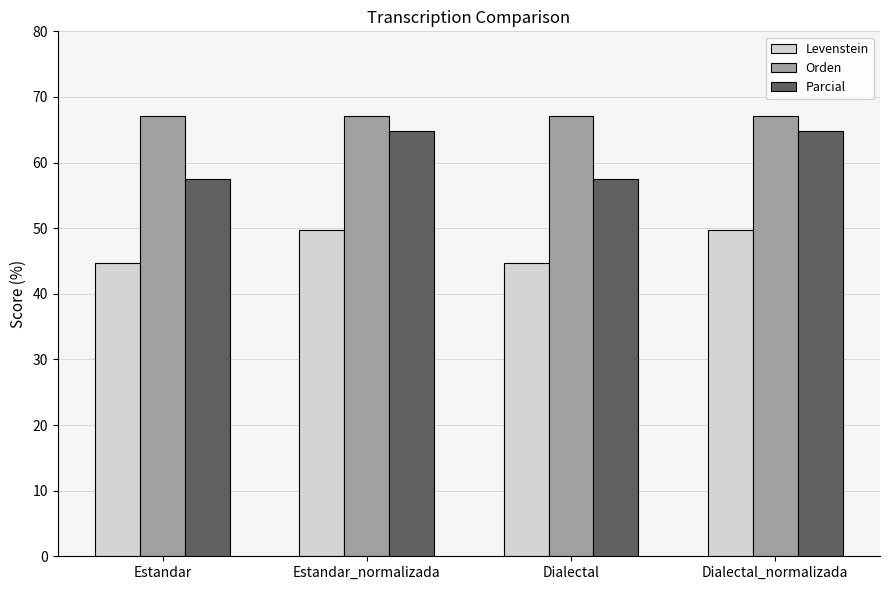

The Orden series shows 27.1 at Estandar_normalizada. True or false?

False